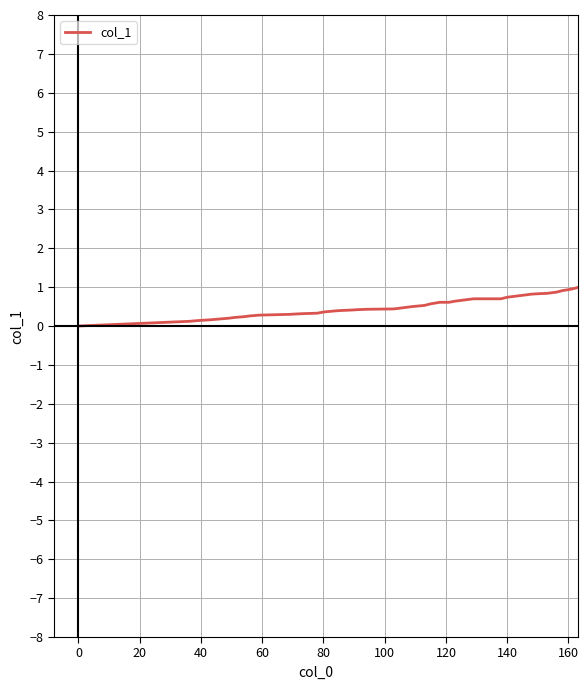

What is the difference between the maximum and minimum values?

1.0